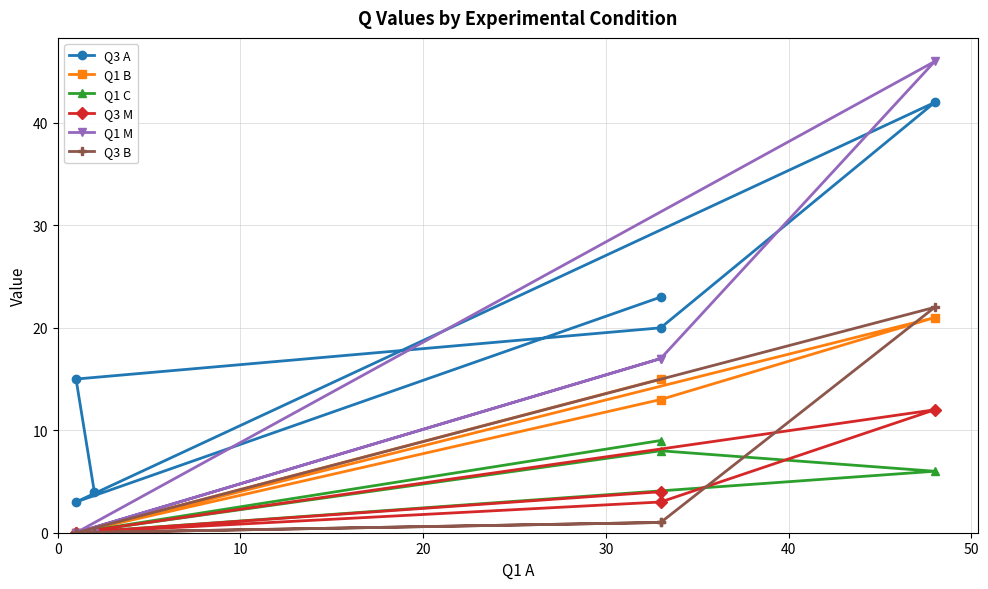

Reading left to right, transcribe all the data shown in this chart.

Q3 A: 4	15	20	42	3	23
Q1 B: 0	0	13	21	0	15
Q1 C: 0	0	8	6	0	9
Q3 M: 0	0	3	12	0	4
Q1 M: 0	0	17	46	0	17
Q3 B: 0	0	1	22	0	1